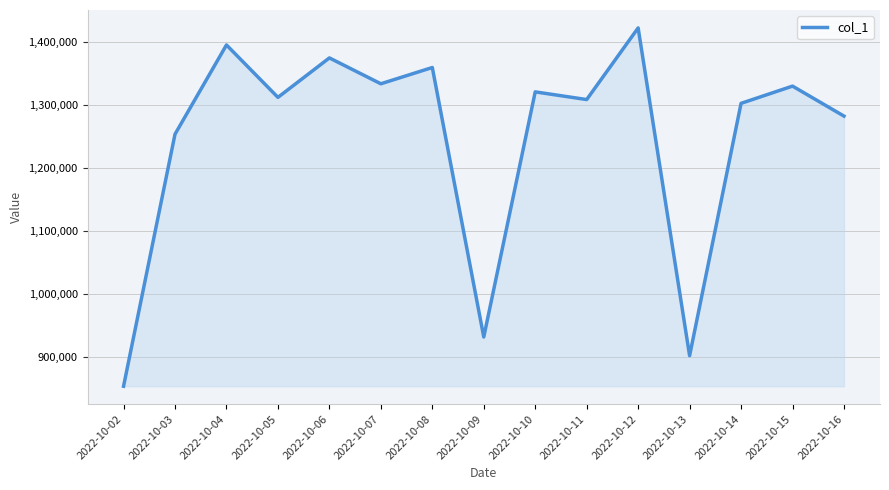

At which label does the data first exceed 1311692?

2022-10-04